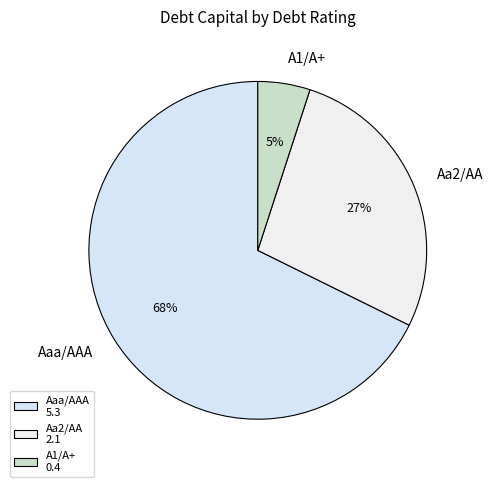

Do Aa2/AA and A1/A+ together represent more than half of the pie?

No